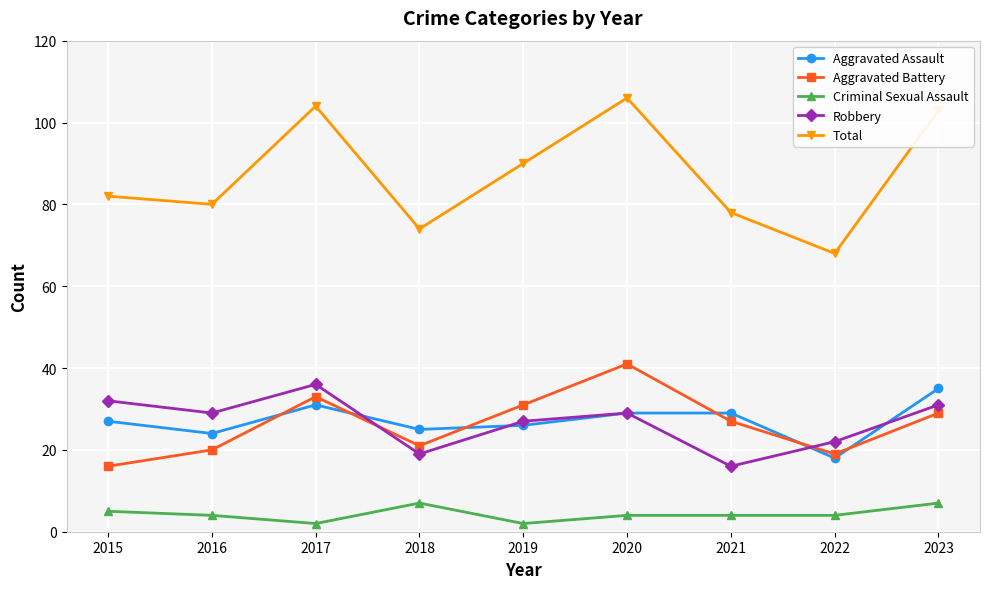

At which category does Criminal Sexual Assault reach its first local peak?

2018